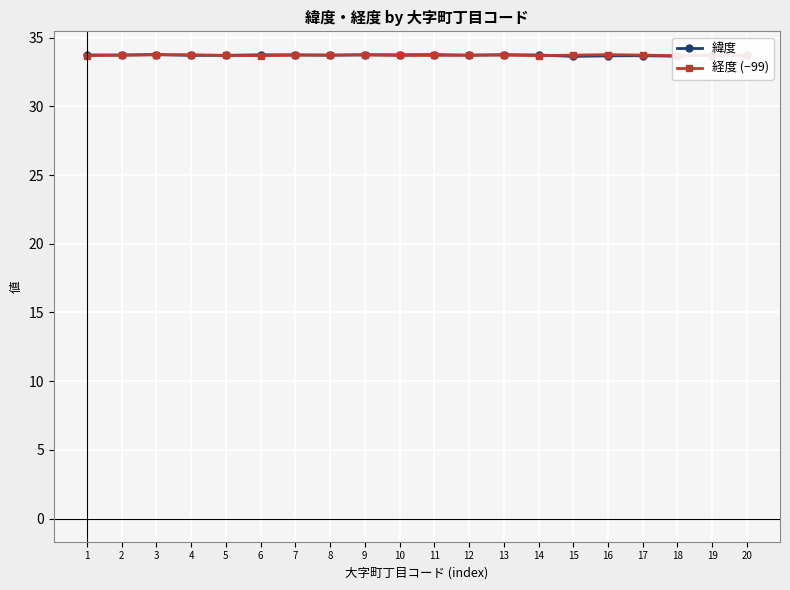

The 緯度 series shows 22.3 at 15. True or false?

False